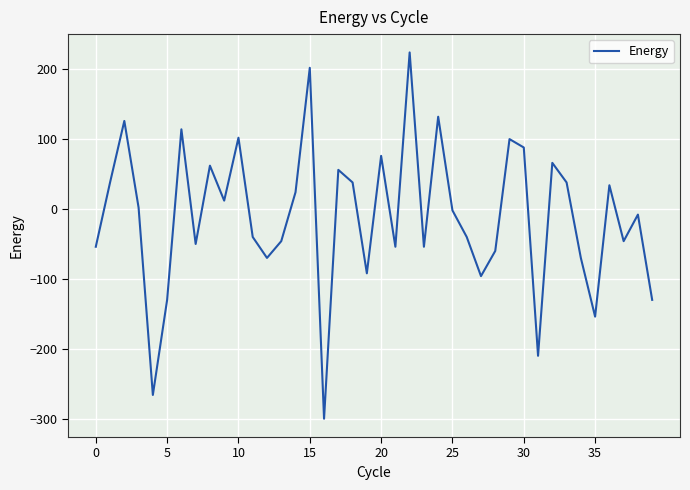

What is the maximum value shown in the chart?

224